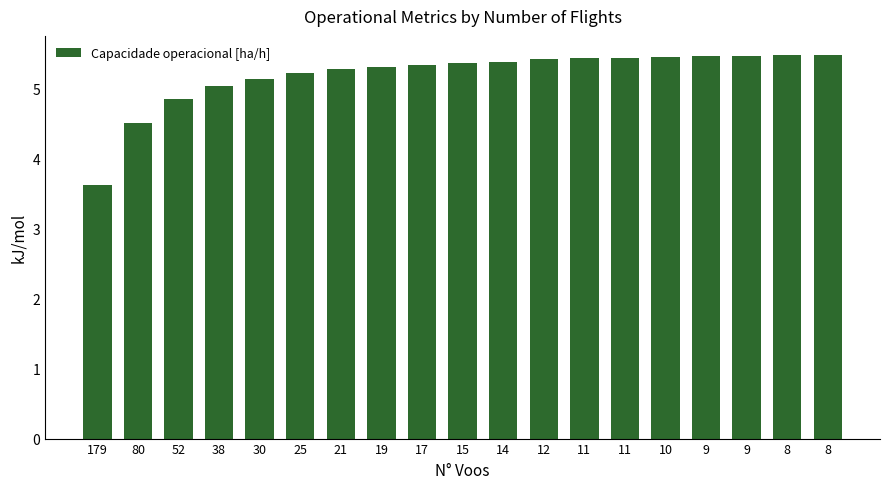

Count the number of data series in this chart.

1